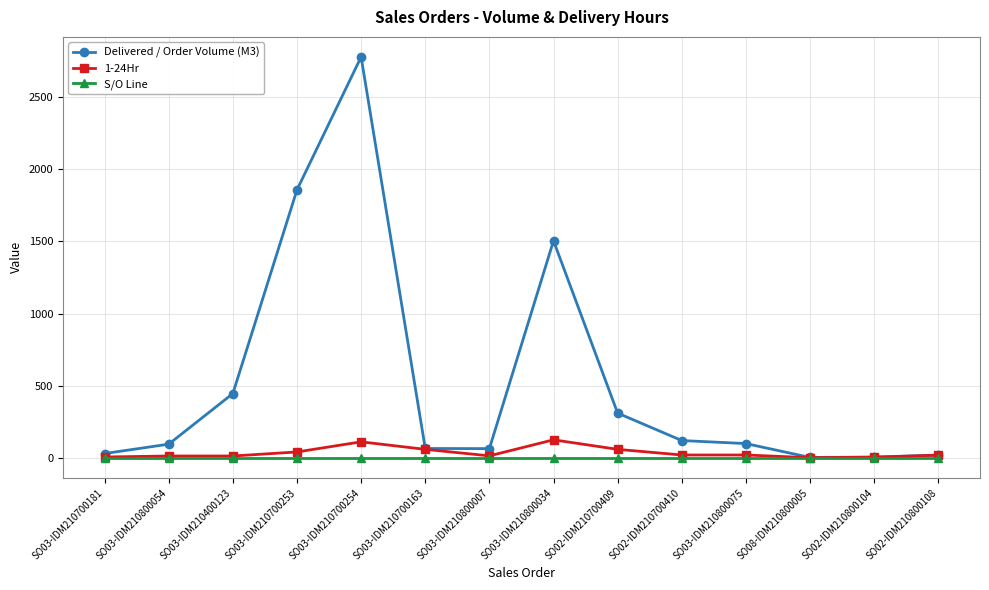

What is the difference between the maximum and second lowest values in the Delivered / Order Volume (M3) series?

2772.0